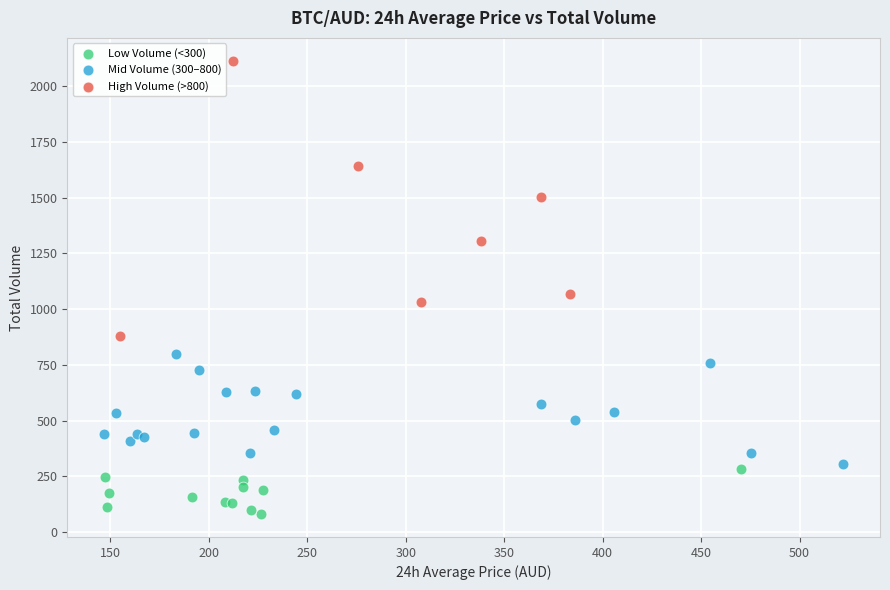

Which series contains the highest Y value?

High Volume (>800)